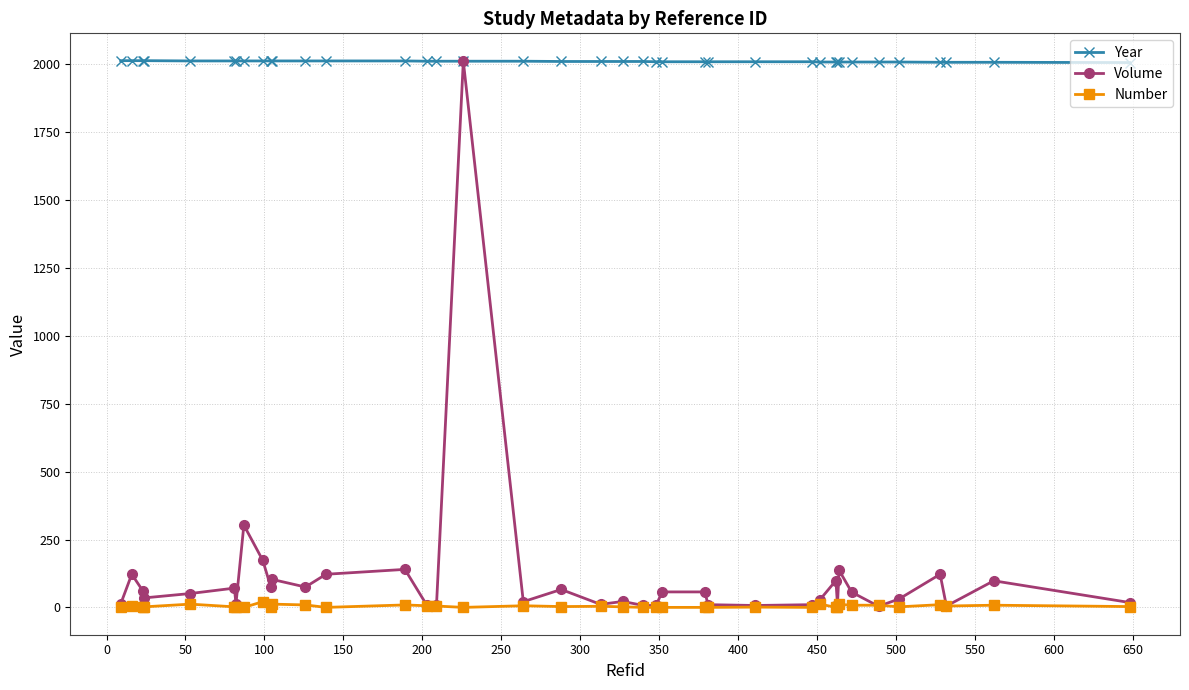

What is the difference between the maximum and minimum values in the Number series?

21